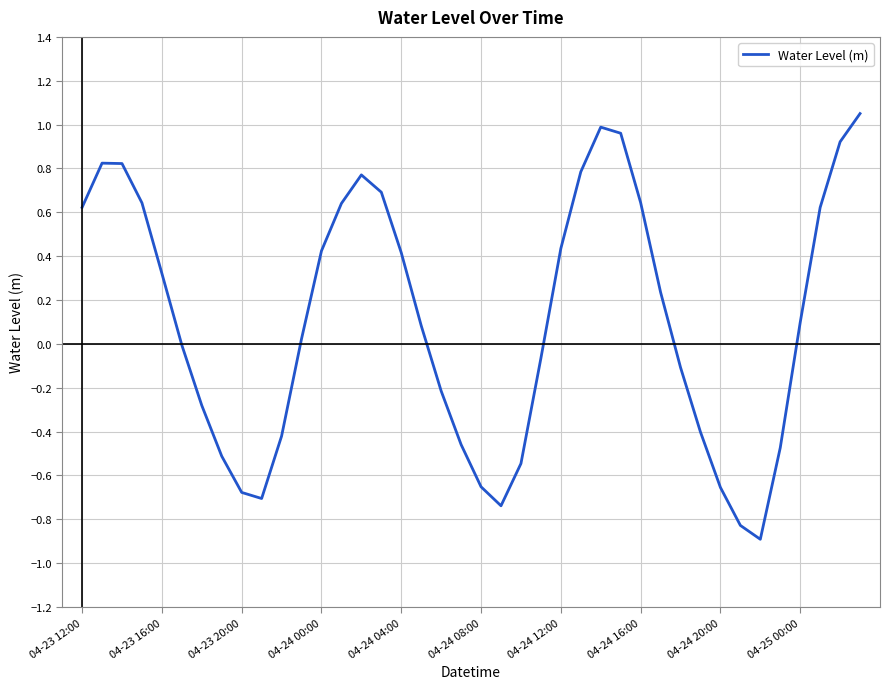

What is the difference between the maximum and minimum values?

1.9